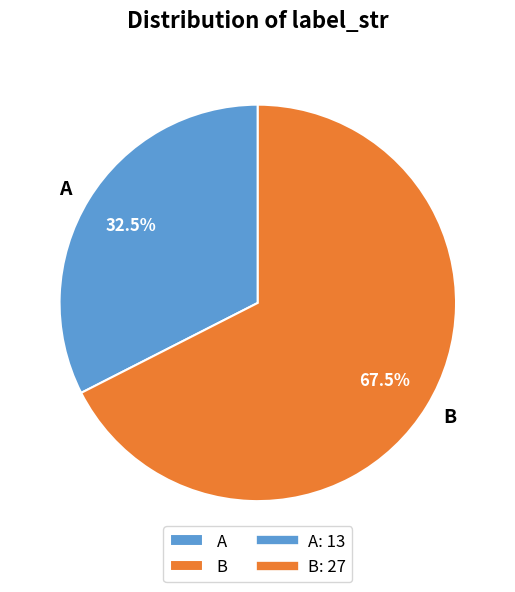

How much of the chart is everything except B?

32.5%